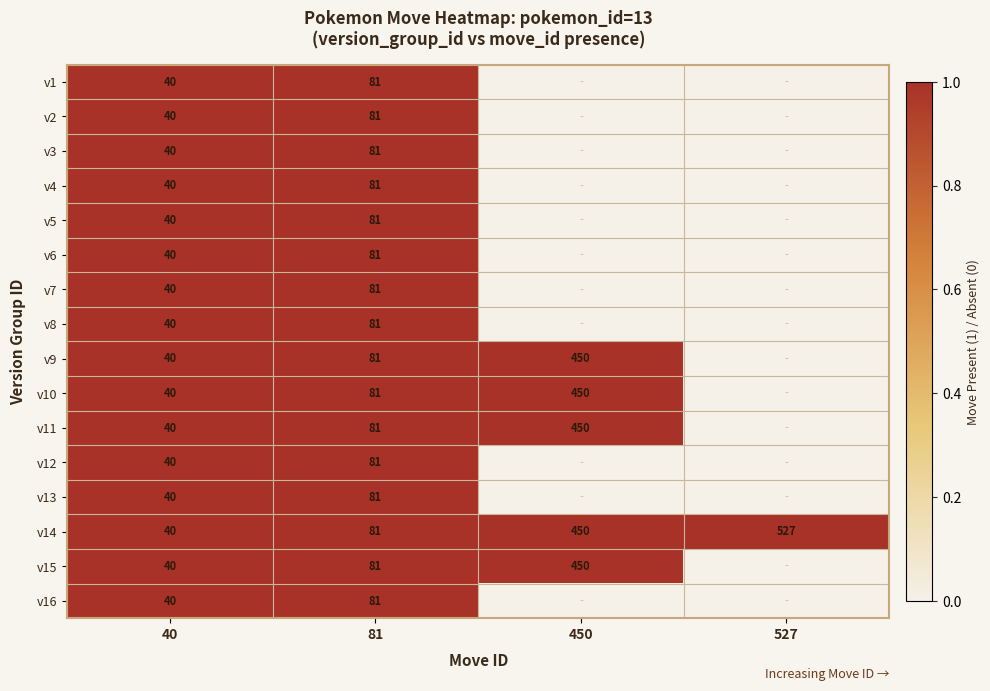

Rank the categories by v14 value from lowest to highest.

40, 81, 450, 527